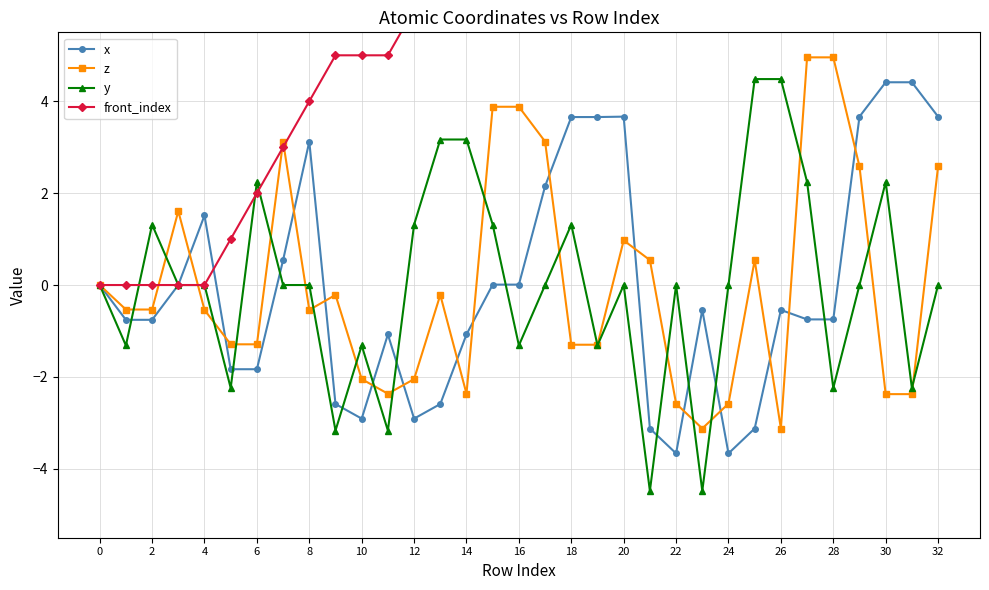

True or false: x has more than 2 interior local peaks.

True